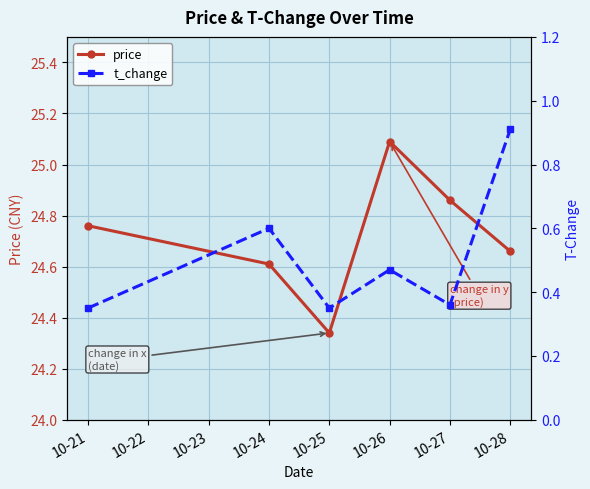

What is the value of the price point at the 4th from the left?

25.1